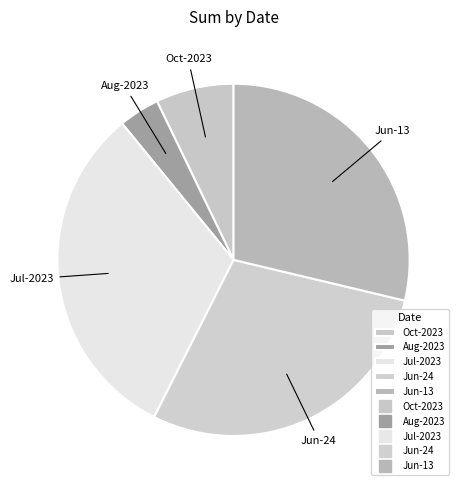

Is the sum of Oct-2023 and Aug-2023 greater than half?

No